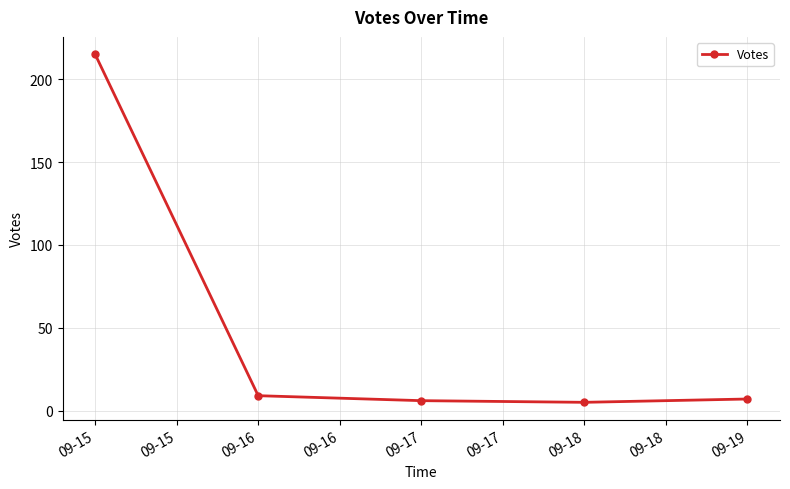

True or false: there are more than 2 points higher than both neighbors.

False